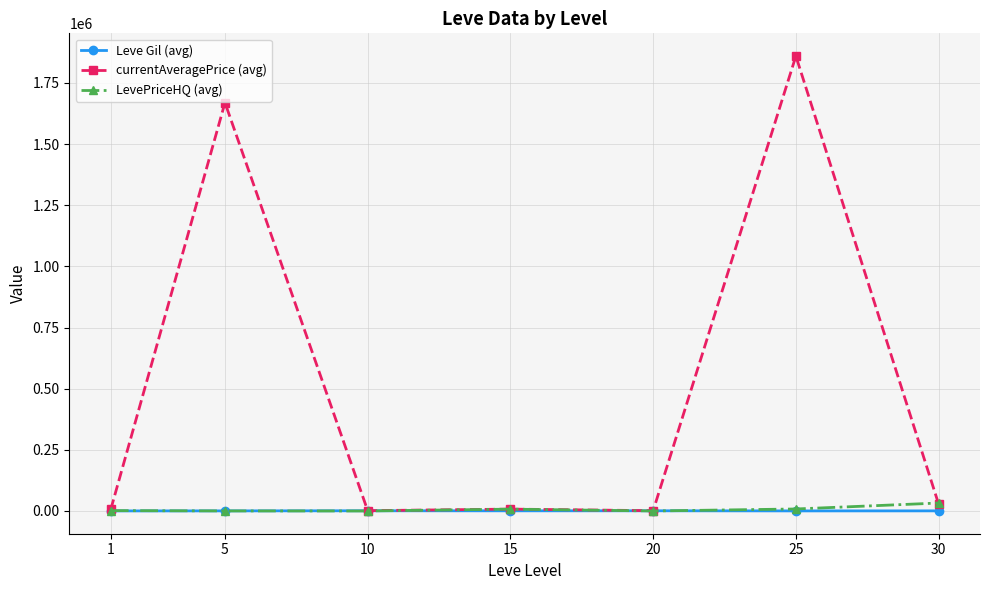

What value does the Leve Gil (avg) series have at 25?

296.7